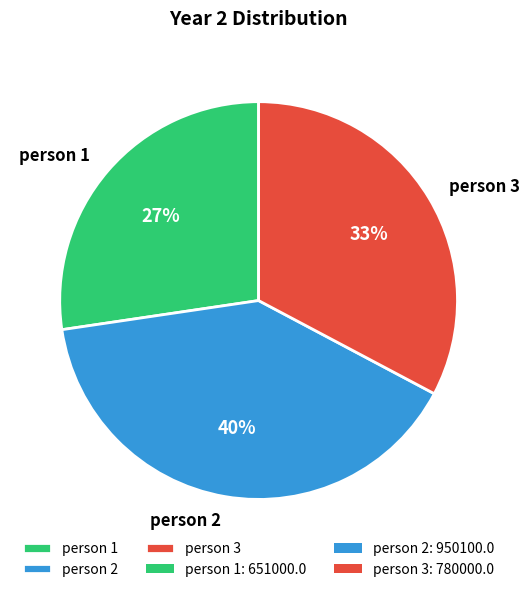

Does person 2 represent more than half of the total?

No